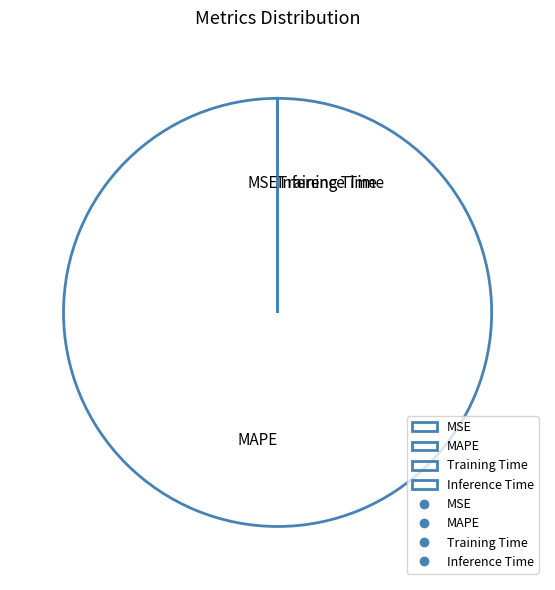

What is the majority slice?

MAPE